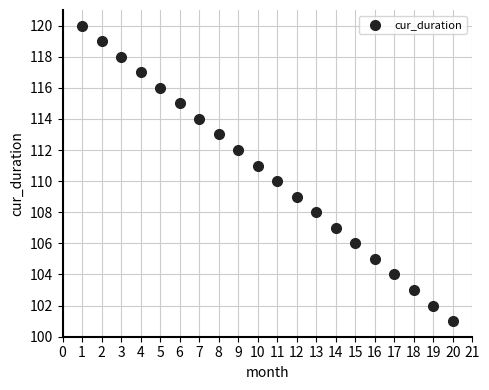

What is the range of X values (max minus min)?

19